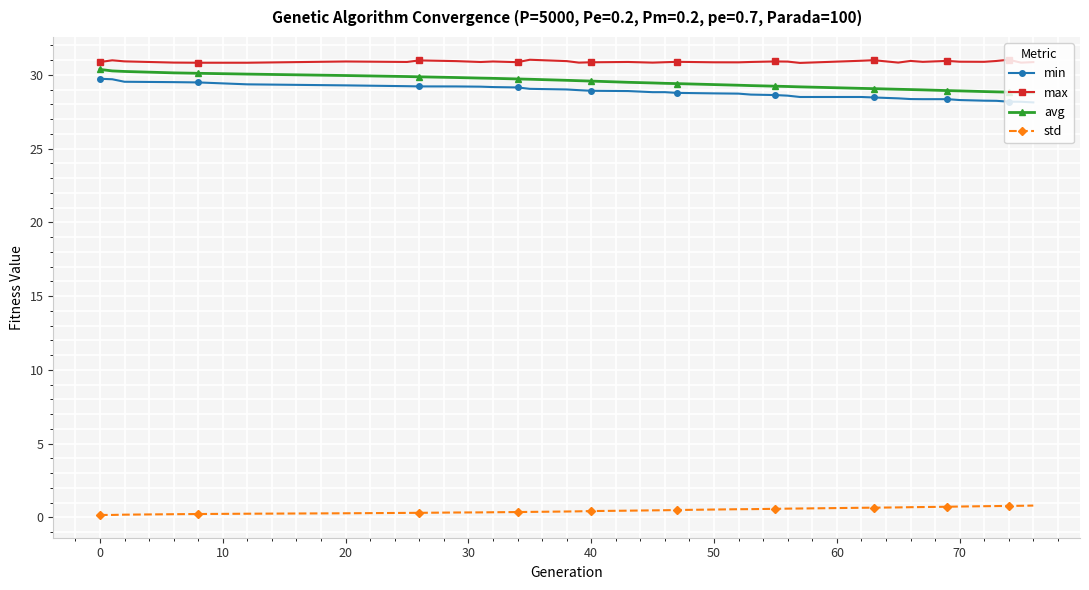

At how many categories does at least one series exceed 23?

39